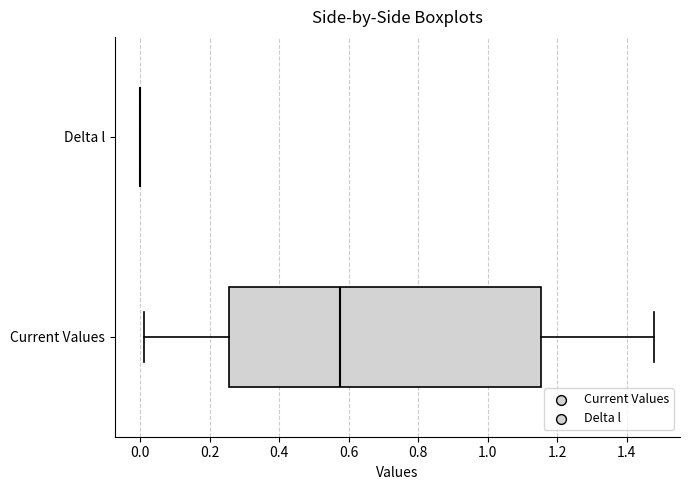

Comparing the boxes themselves (not the whiskers), which one is the widest?

Current Values